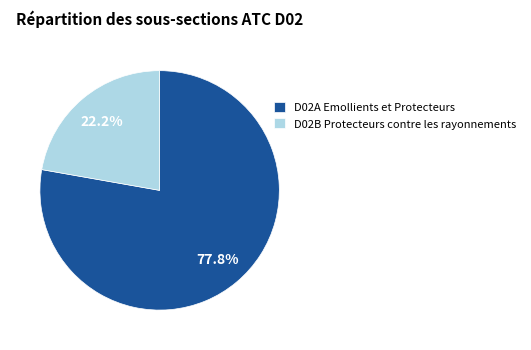

Which category accounts for the majority?

D02A Emollients et Protecteurs